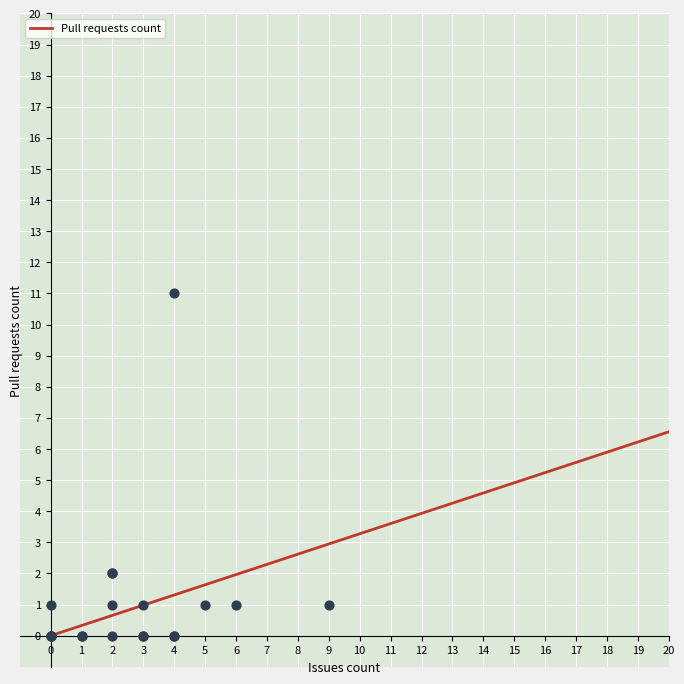

What is the change in value from 4 to 6?

+1